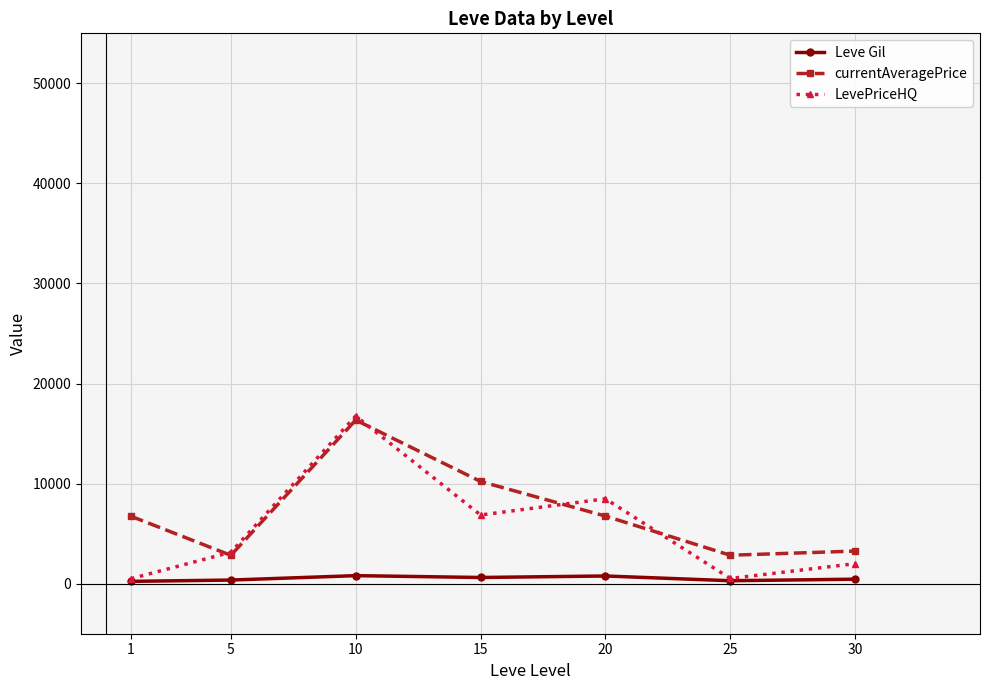

Count the number of data series in this chart.

3